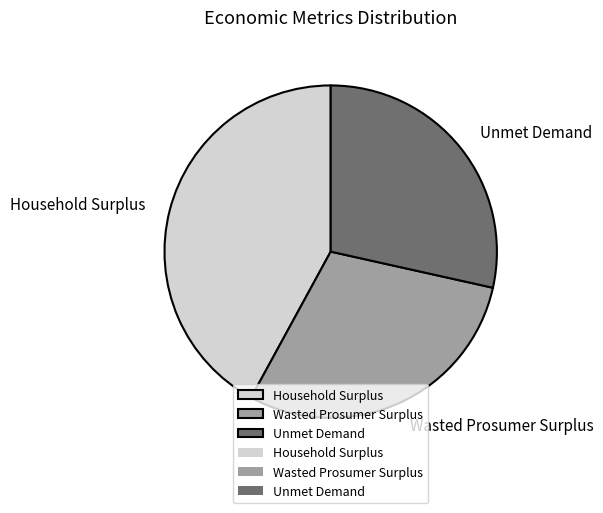

Count the number of slices in the pie.

3